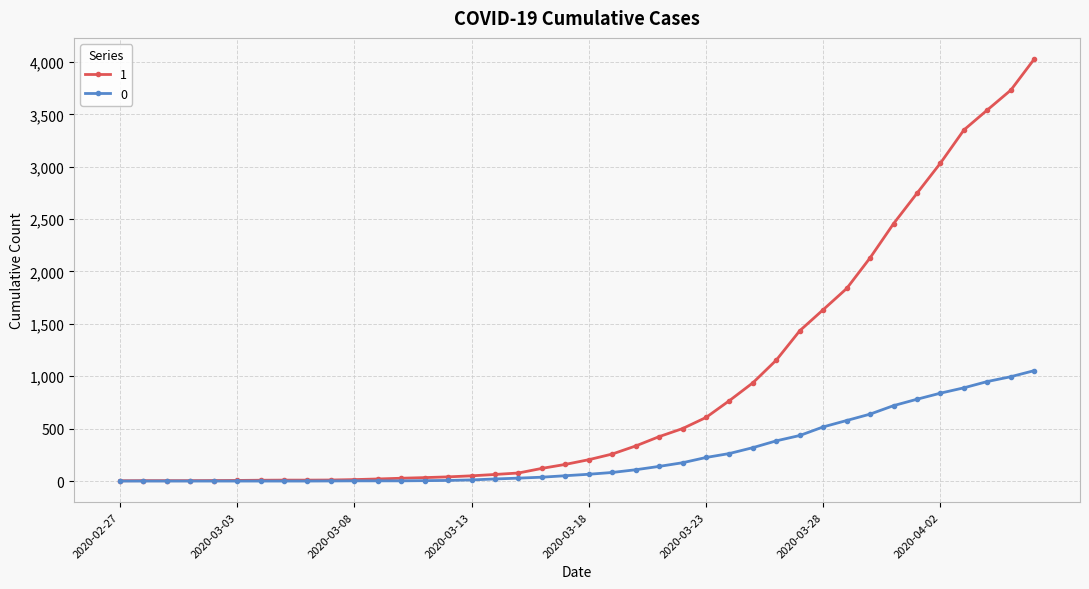

How many data points does each series have?

40